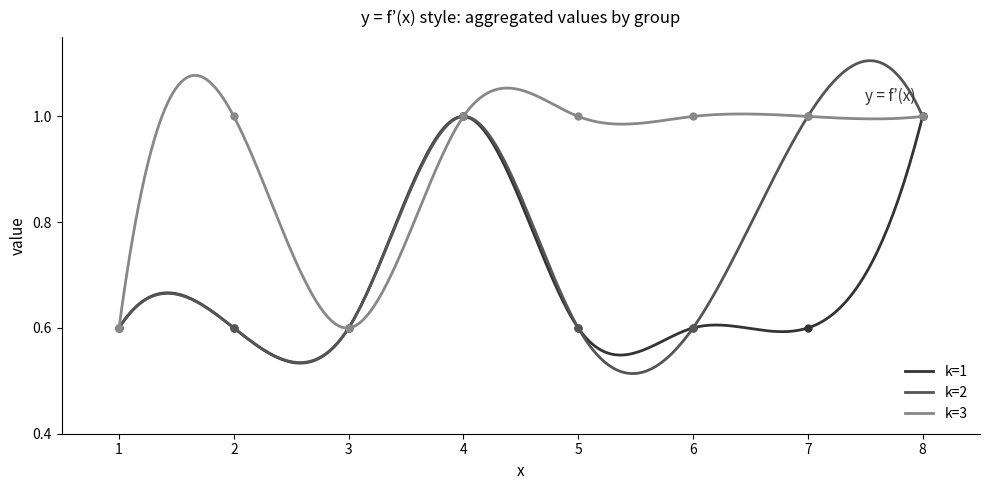

The k=2 series shows 0.3 at 3. True or false?

False